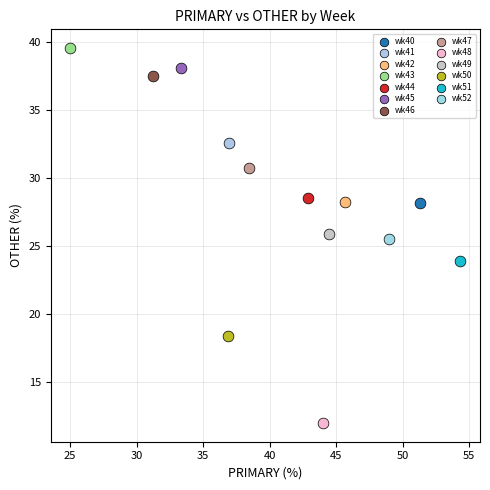

Which series contains the lowest Y value?

wk48